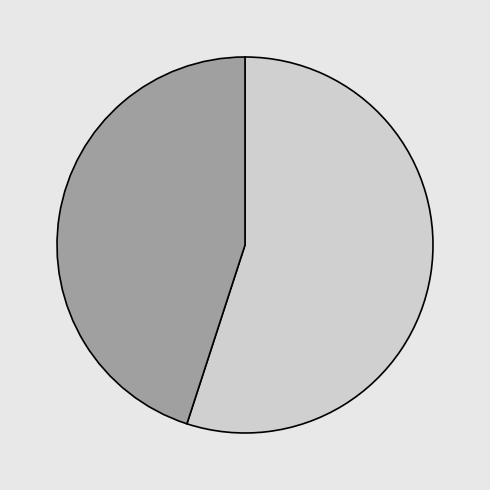

Does any single category account for the majority?

Yes